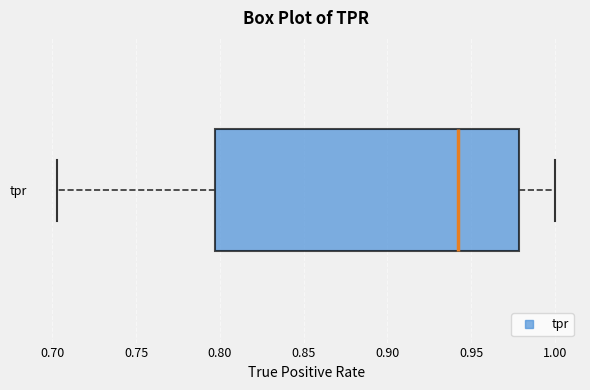

Transcribe this box plot: give where the median line is, the range the box spans, and where the two whiskers end, as read against the x-axis. The values are not printed on the chart, so give them approximately, as read against the axis.

median 0.940, box 0.795 to 0.980, whiskers 0.705 to 1.000